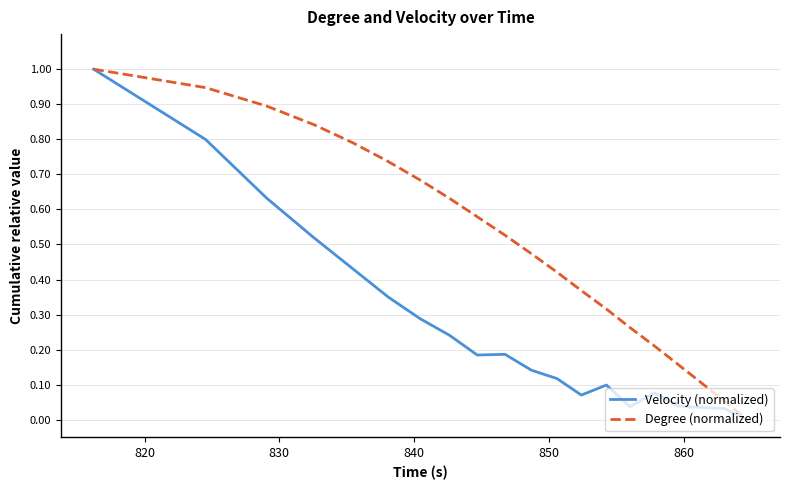

Which series has the largest total across all categories?

Degree (normalized)